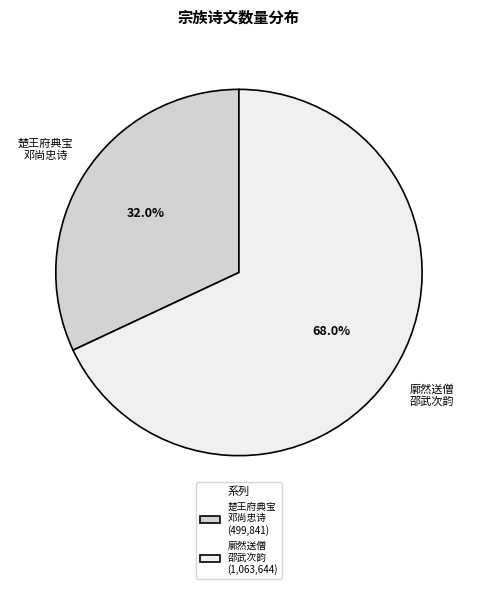

Count the number of slices in the pie.

2